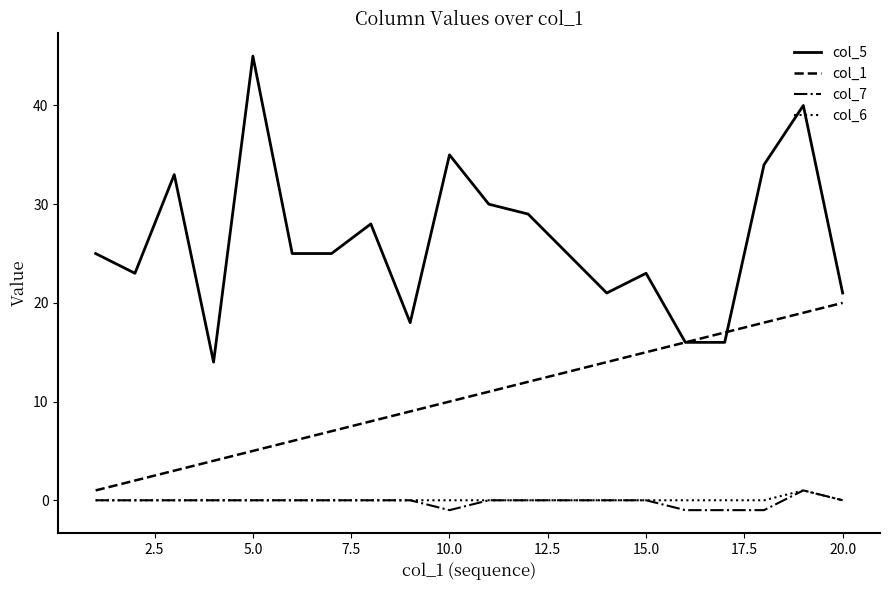

True or false: col_5 and col_6 cross at least once.

False